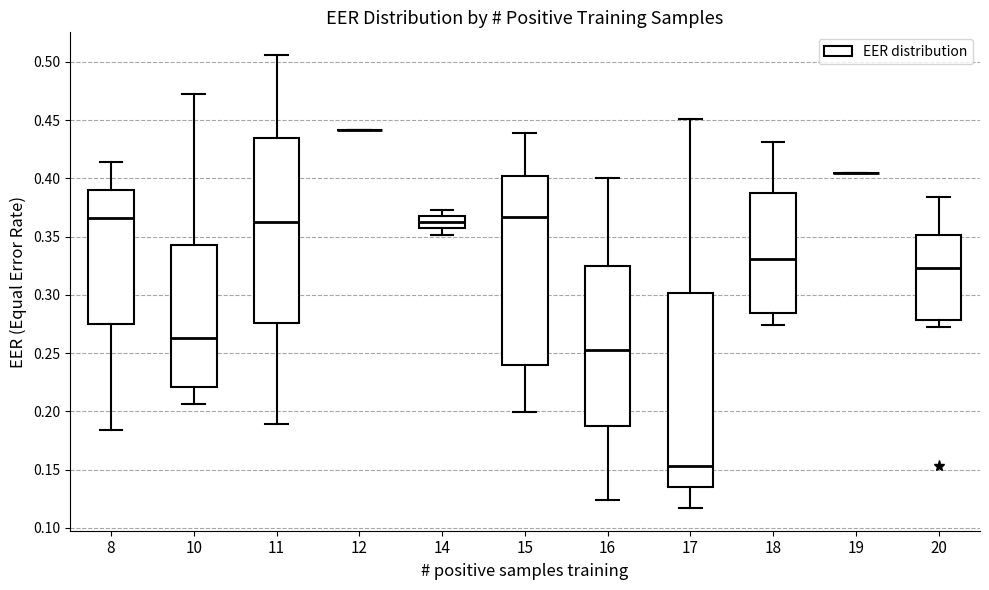

Reading left to right, transcribe this box plot: for each box, give where its median line is, the range the box spans, and where its two whiskers end, as read against the y-axis. The values are not printed on the chart, so give them approximately, as read against the axis.

8: median 0.365, box 0.275 to 0.390, whiskers 0.185 to 0.415
10: median 0.265, box 0.220 to 0.345, whiskers 0.205 to 0.475
11: median 0.365, box 0.275 to 0.435, whiskers 0.190 to 0.505
12: box collapsed to a line at 0.440, whiskers 0.440 to 0.440
14: median 0.360, box 0.355 to 0.370, whiskers 0.350 to 0.375
15: median 0.365, box 0.240 to 0.400, whiskers 0.200 to 0.440
16: median 0.250, box 0.190 to 0.325, whiskers 0.125 to 0.400
17: median 0.155, box 0.135 to 0.300, whiskers 0.115 to 0.450
18: median 0.330, box 0.285 to 0.390, whiskers 0.275 to 0.430
19: box collapsed to a line at 0.405, whiskers 0.405 to 0.405
20: median 0.325, box 0.280 to 0.350, whiskers 0.270 to 0.385